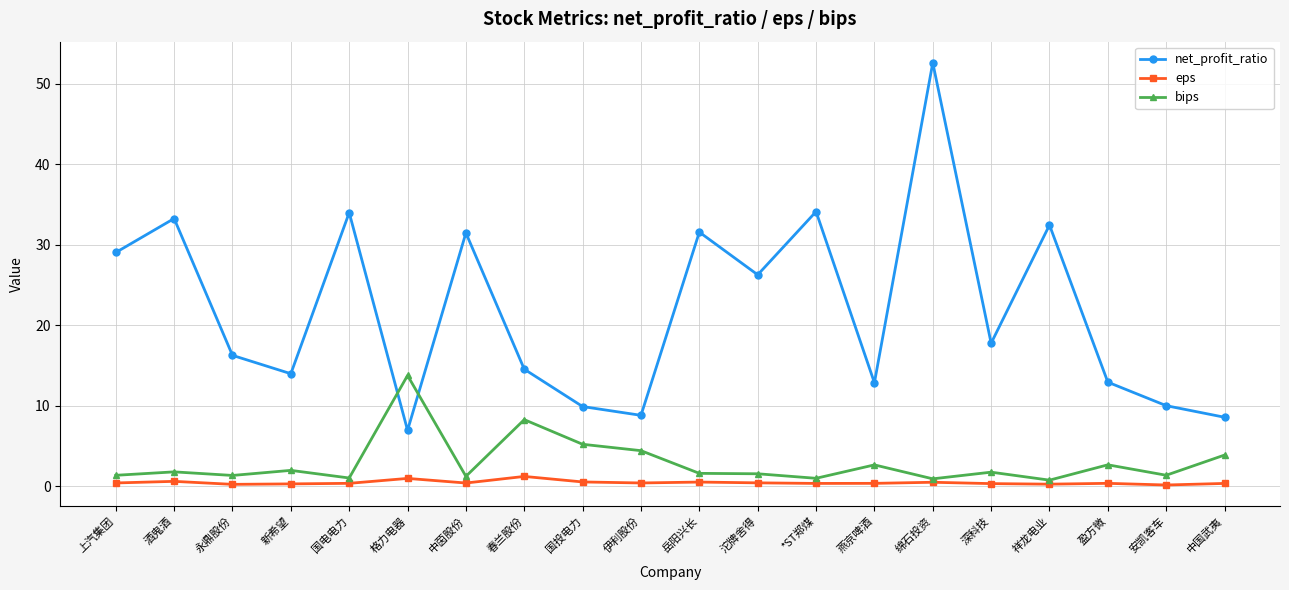

How many data points does each series have?

20